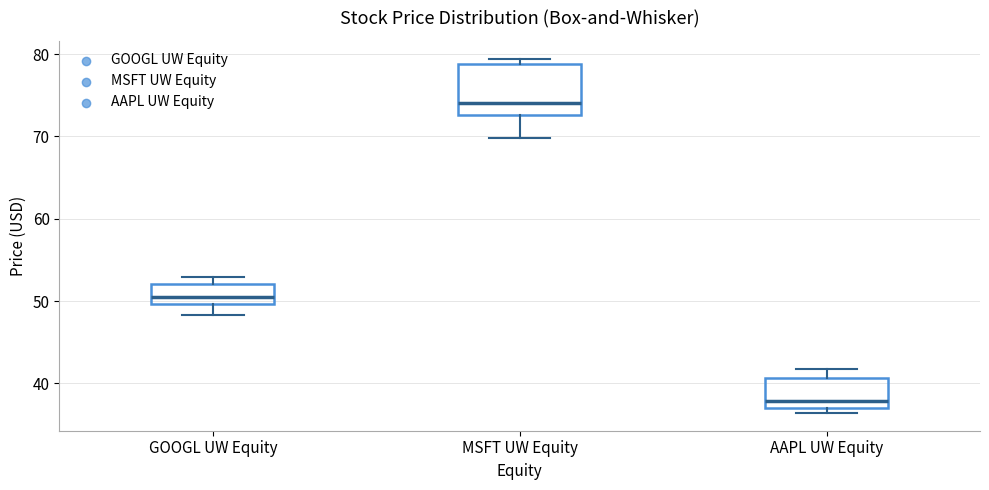

Comparing the boxes themselves (not the whiskers), which one is the tallest?

MSFT UW Equity